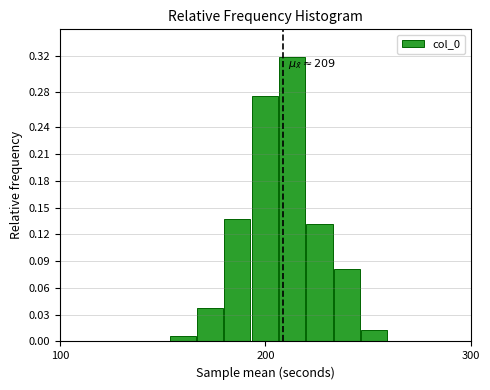

Read against the x-axis, roughly where is the centre of the tallest bar?

210